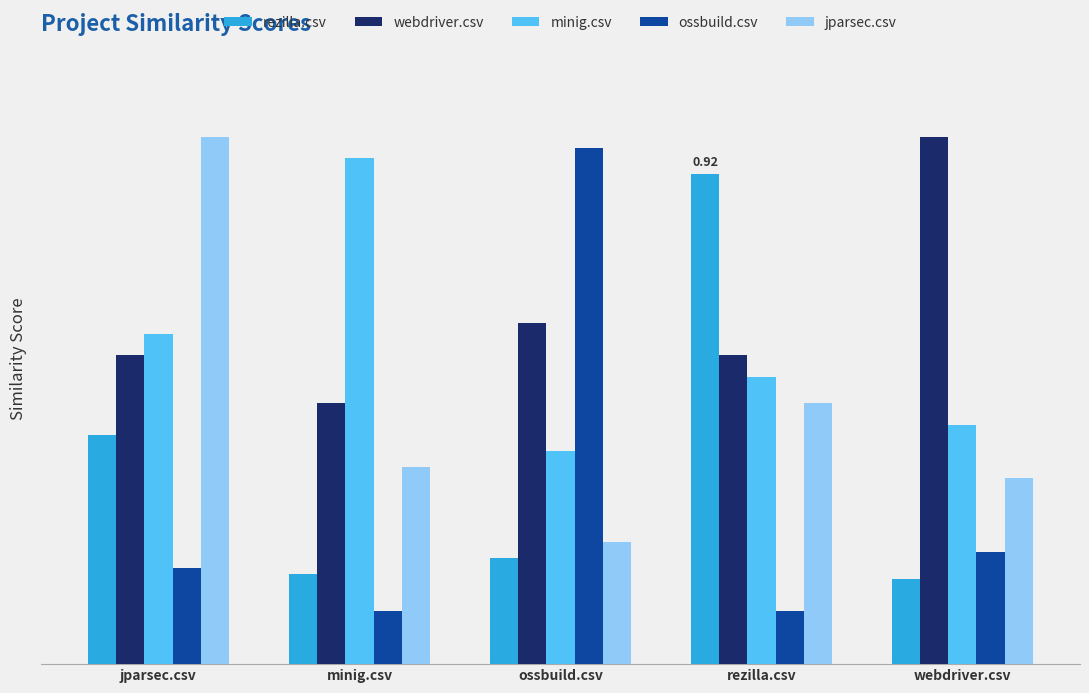

Does the chart contain stacked bars?

No